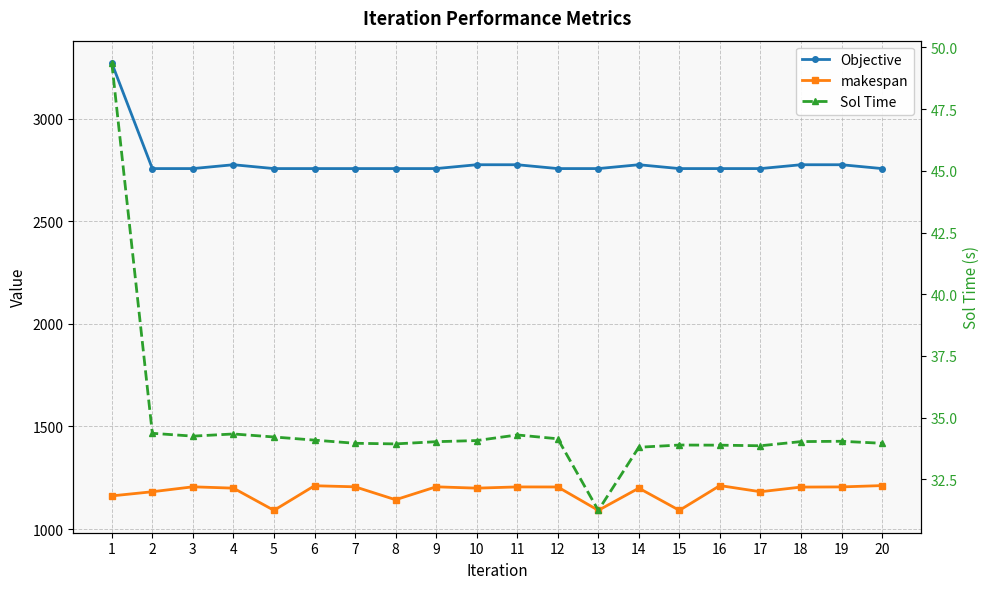

True or false: Sol Time and makespan intersect in this chart.

False